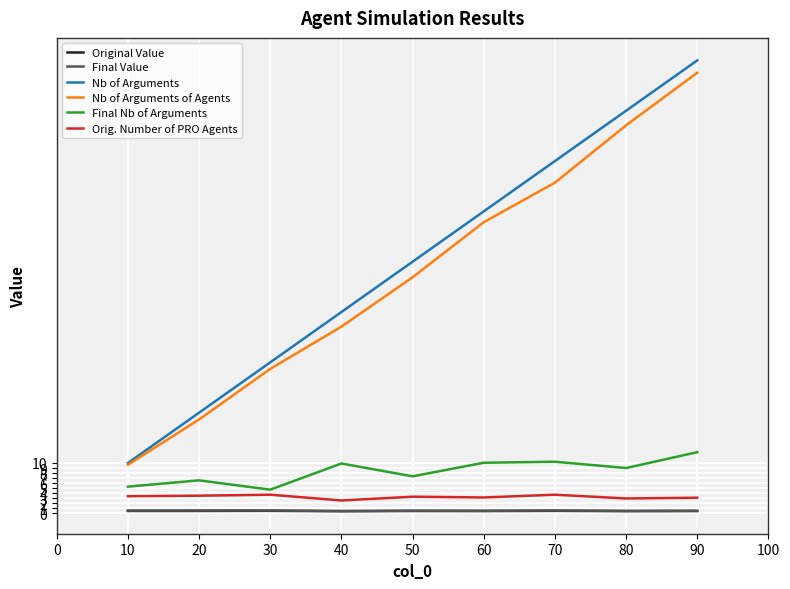

True or false: Nb of Arguments has more than 2 interior local peaks.

False